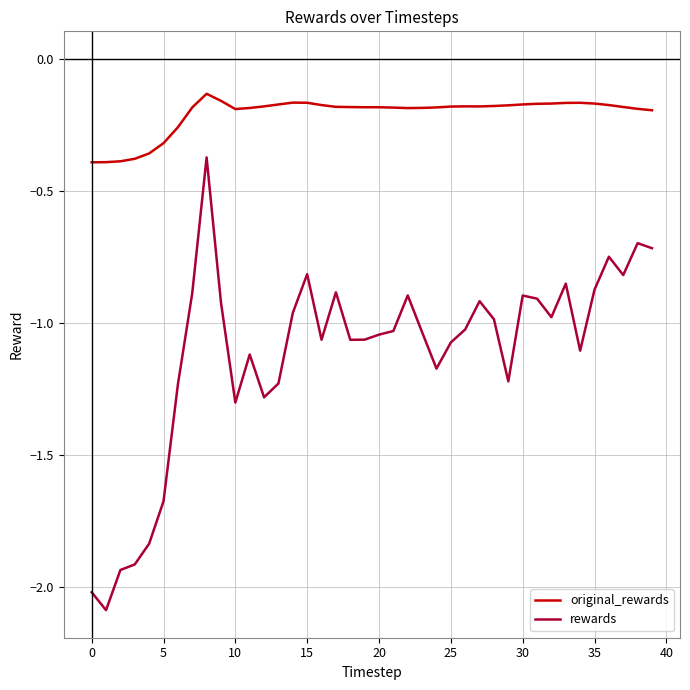

Which series has the largest range (max minus min)?

rewards